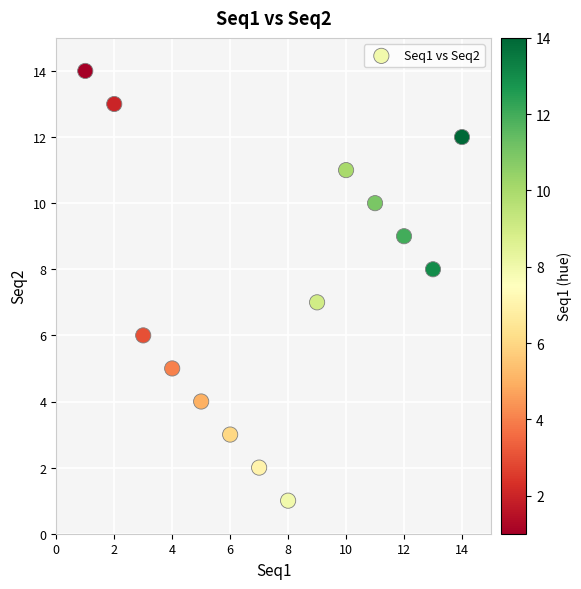

What is the range of X values (max minus min)?

13